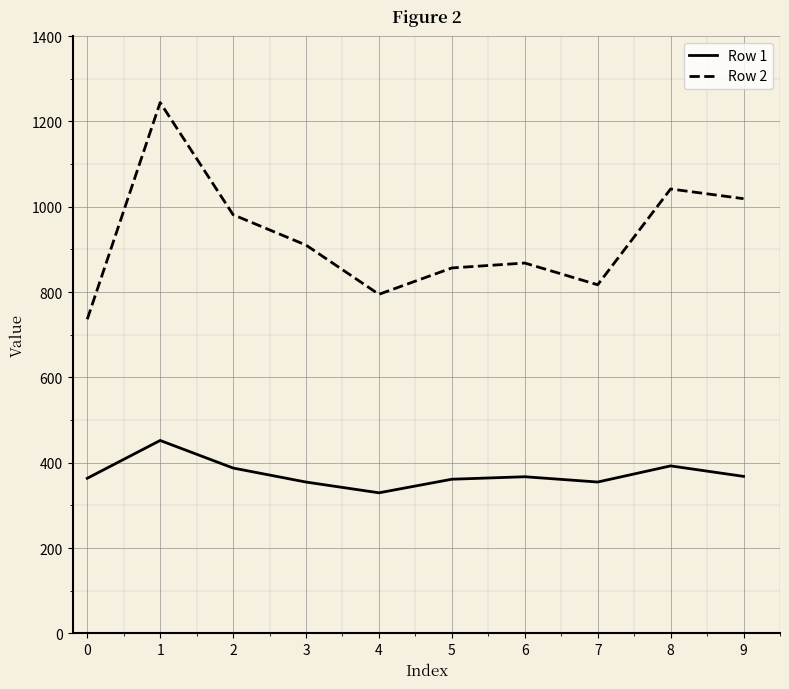

At 9, list the series in order from smallest to largest.

Row 1, Row 2